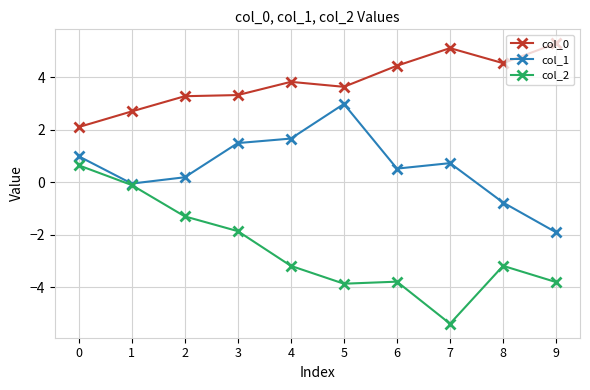

The value of col_2 at 3 is -0.4. True or false?

False